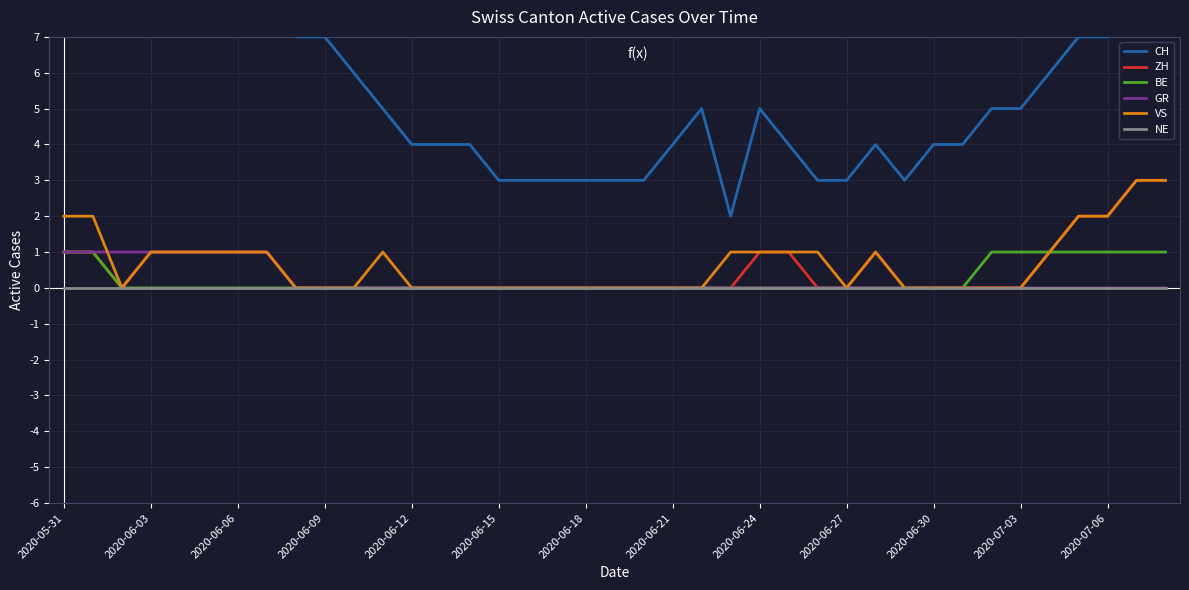

What is the difference between the maximum and minimum values in the BE series?

1